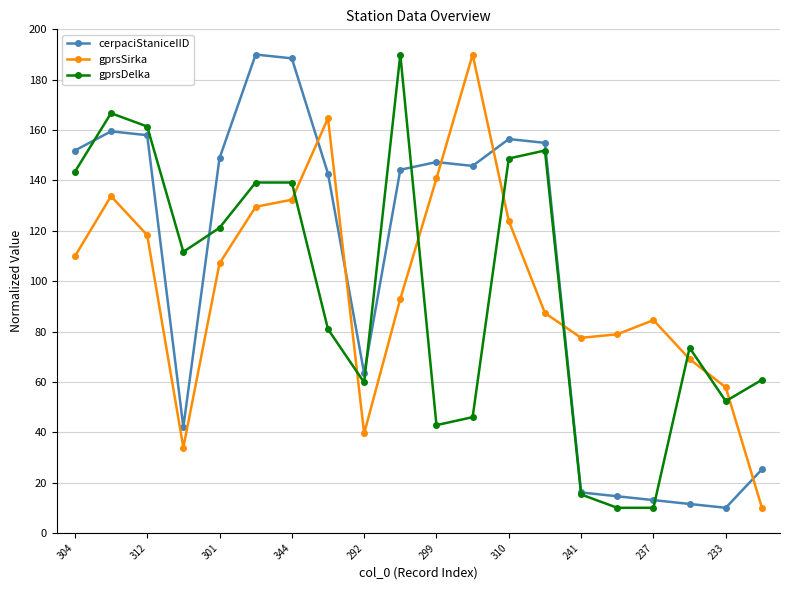

How many intersections are there between gprsSirka and gprsDelka?

8